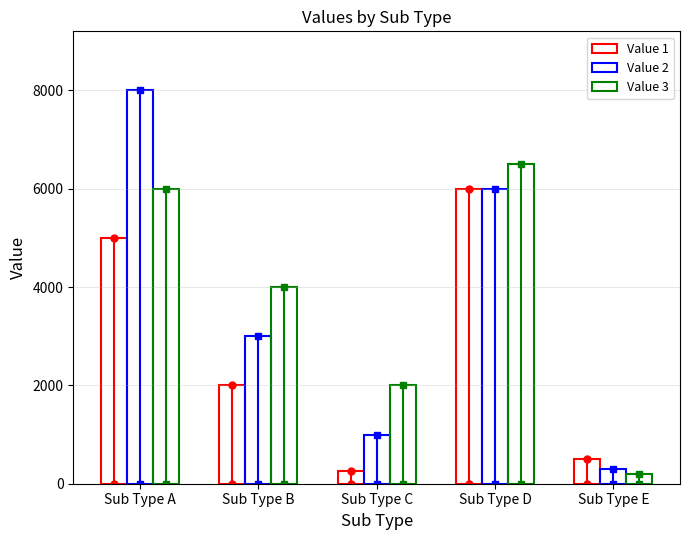

Reading left to right, extract all data points from this chart.

Value 1: Sub Type A=5000	Sub Type B=2000	Sub Type C=250	Sub Type D=6000	Sub Type E=500
Value 2: Sub Type A=8000	Sub Type B=3000	Sub Type C=1000	Sub Type D=6000	Sub Type E=300
Value 3: Sub Type A=6000	Sub Type B=4000	Sub Type C=2000	Sub Type D=6500	Sub Type E=200